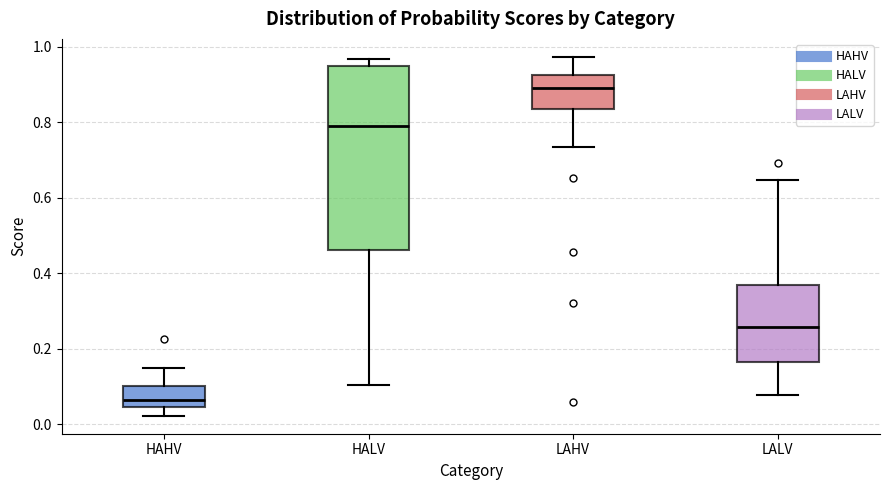

Reading left to right, transcribe this box plot: for each box, give where its median line is, the range the box spans, and where its two whiskers end, as read against the y-axis. The values are not printed on the chart, so give them approximately, as read against the axis.

HAHV: median 0.06, box 0.04 to 0.10, whiskers 0.02 to 0.14
HALV: median 0.80, box 0.46 to 0.94, whiskers 0.10 to 0.96
LAHV: median 0.90, box 0.84 to 0.92, whiskers 0.74 to 0.98
LALV: median 0.26, box 0.16 to 0.36, whiskers 0.08 to 0.64